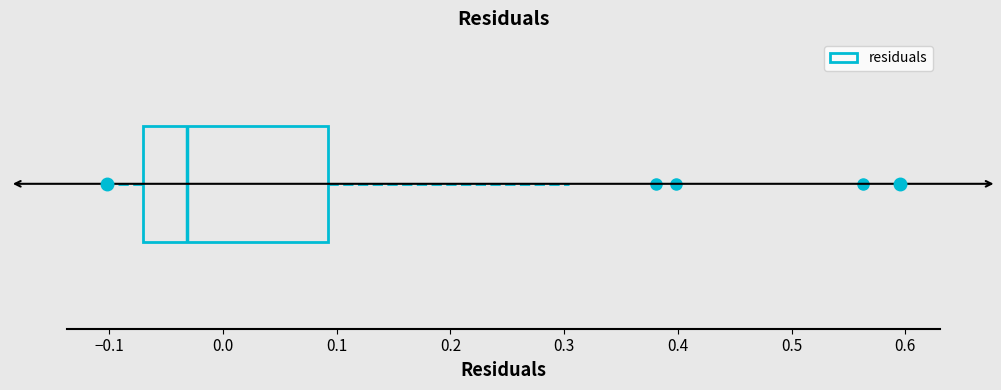

Where is the left edge of the box on the x-axis? The values are not printed on the chart, so give them approximately, as read against the axis.

-0.07